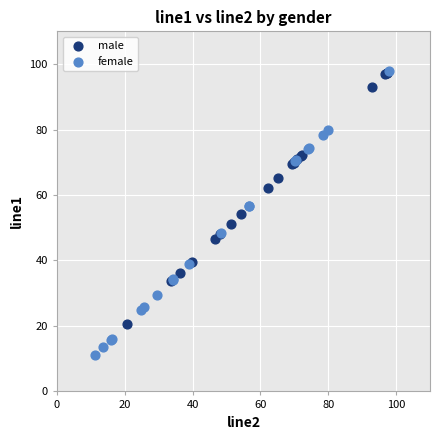

Which series reaches the minimum Y coordinate?

female